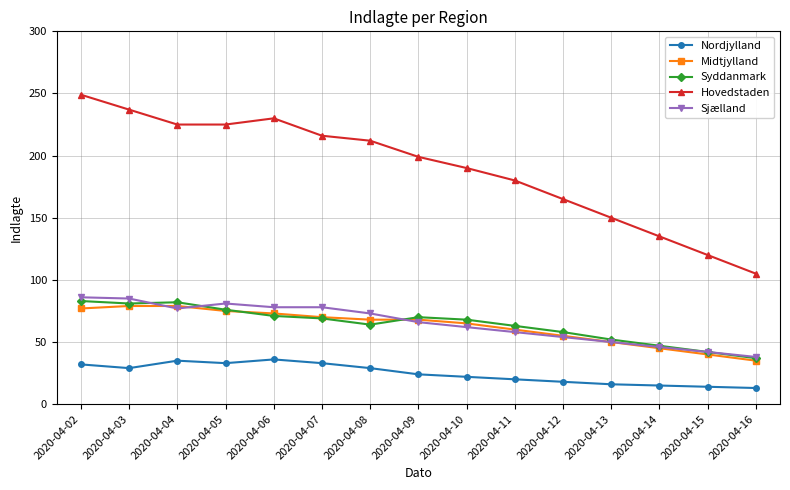

Which series has the largest total across all categories?

Hovedstaden